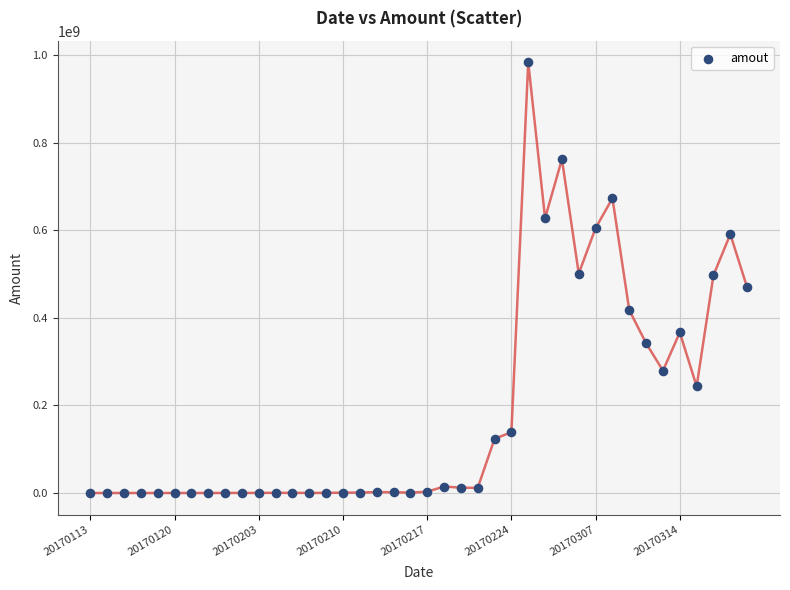

How many data points are displayed?

40